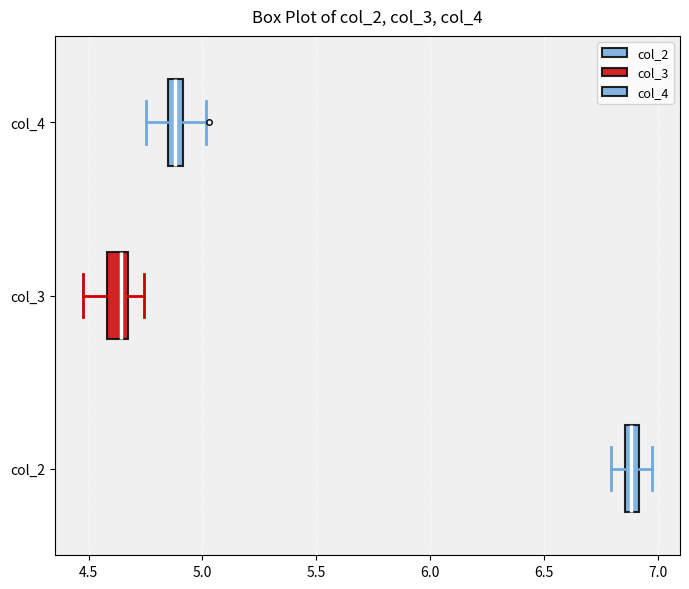

Where is the right edge of the box for col_2 on the x-axis? The values are not printed on the chart, so give them approximately, as read against the axis.

6.90